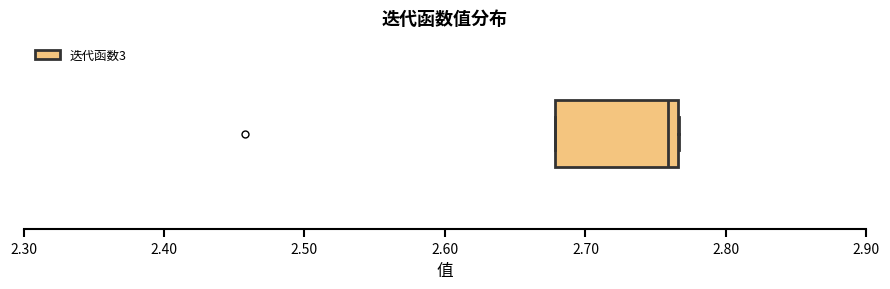

Where is the left edge of the box on the x-axis? The values are not printed on the chart, so give them approximately, as read against the axis.

2.68